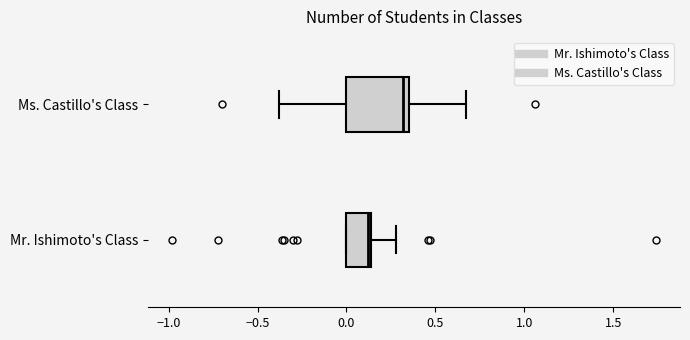

Which box is the widest, from its left edge to its right edge?

Ms. Castillo's Class